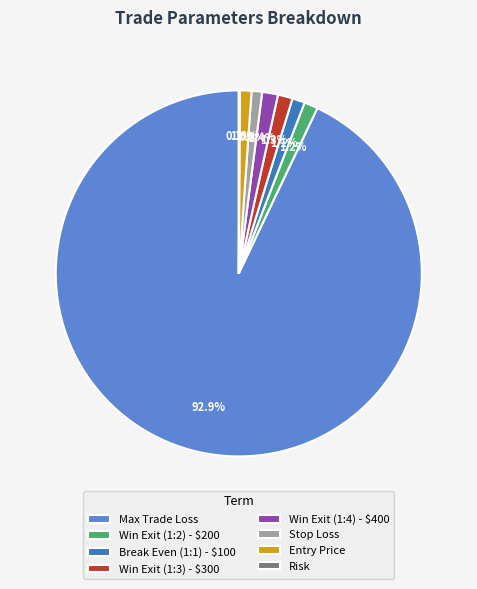

What is the largest slice in the pie chart?

Max Trade Loss